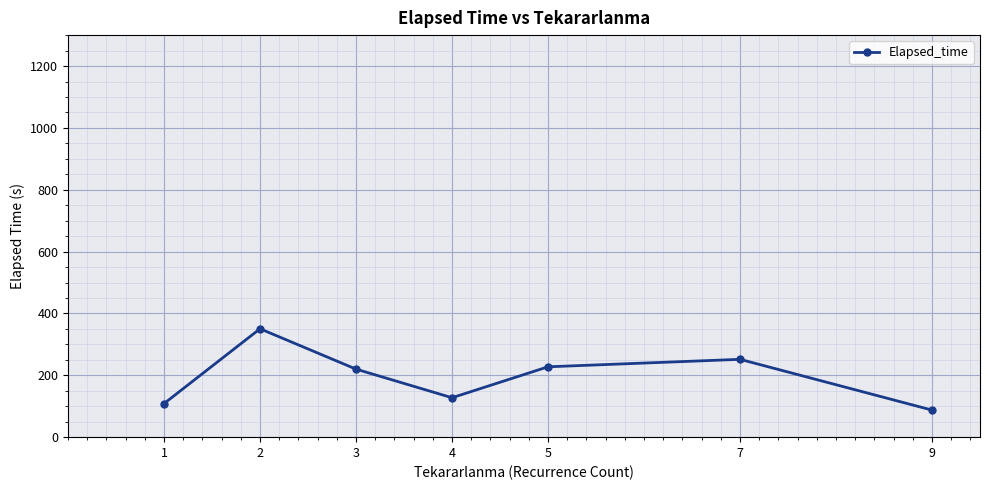

What is the sum of the values at 7 and 3?

471.7